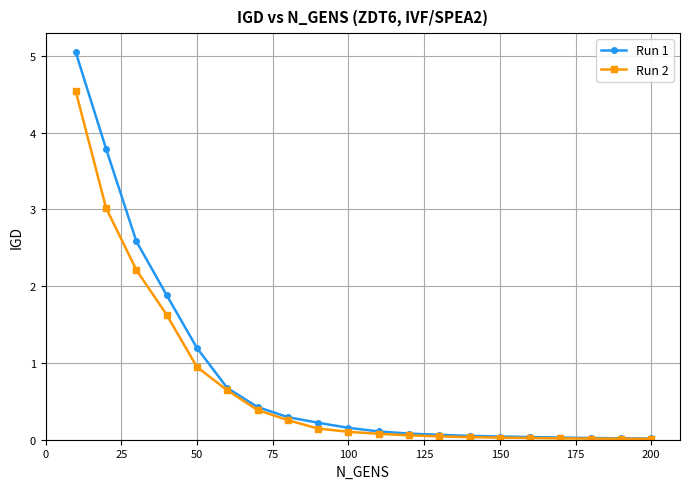

Which series has the widest spread of values?

Run 1